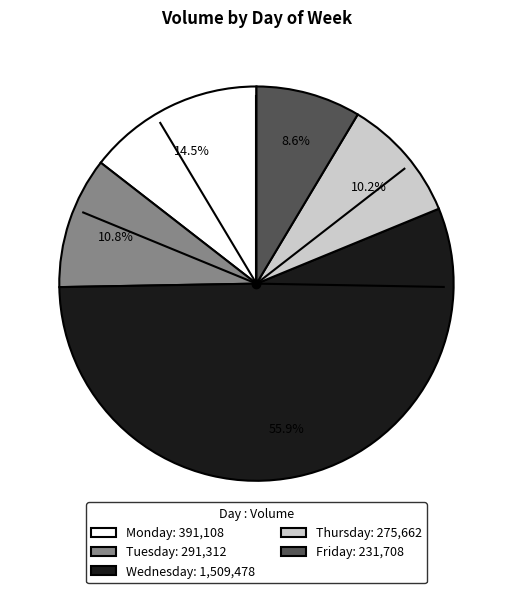

Does Friday: 231,708 represent more than half of the total?

No